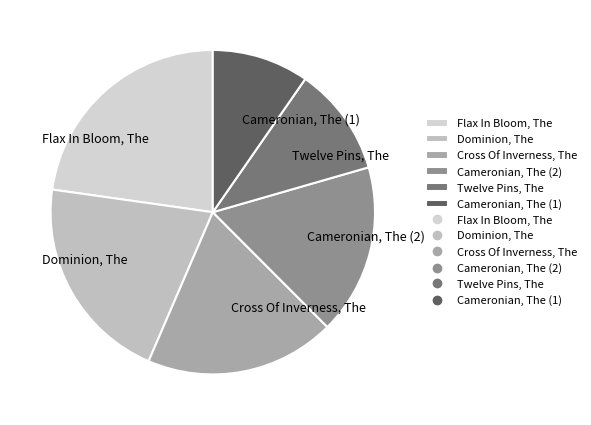

What is the ratio of the value at Twelve Pins, The to the value at Cameronian, The (2)?

0.6